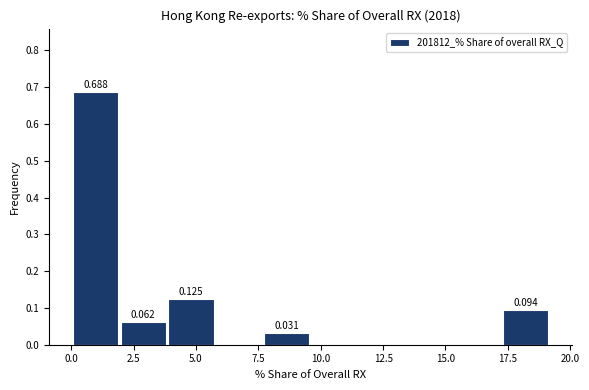

Around what value on the x-axis is the tallest bar? Give the approximate position of its centre, as read against the axis.

1.0